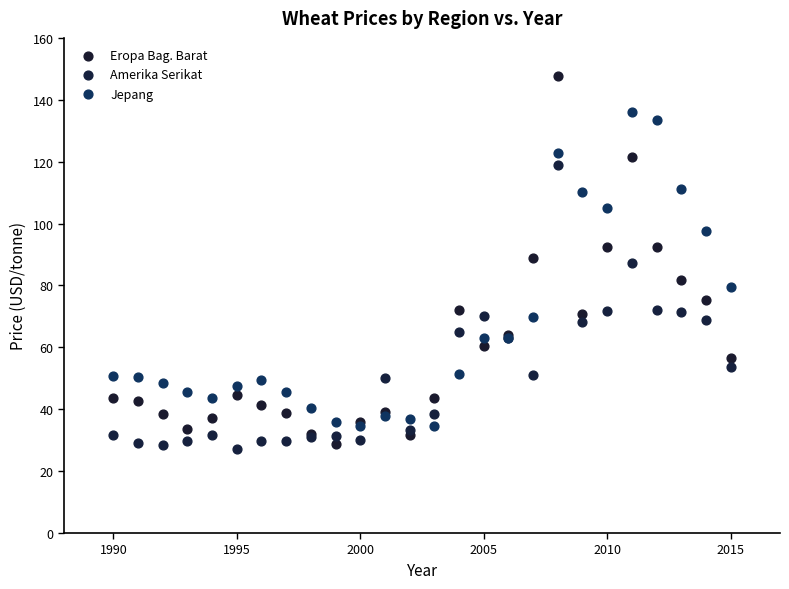

What are all the series names shown in the legend?

Eropa Bag. Barat, Amerika Serikat, Jepang